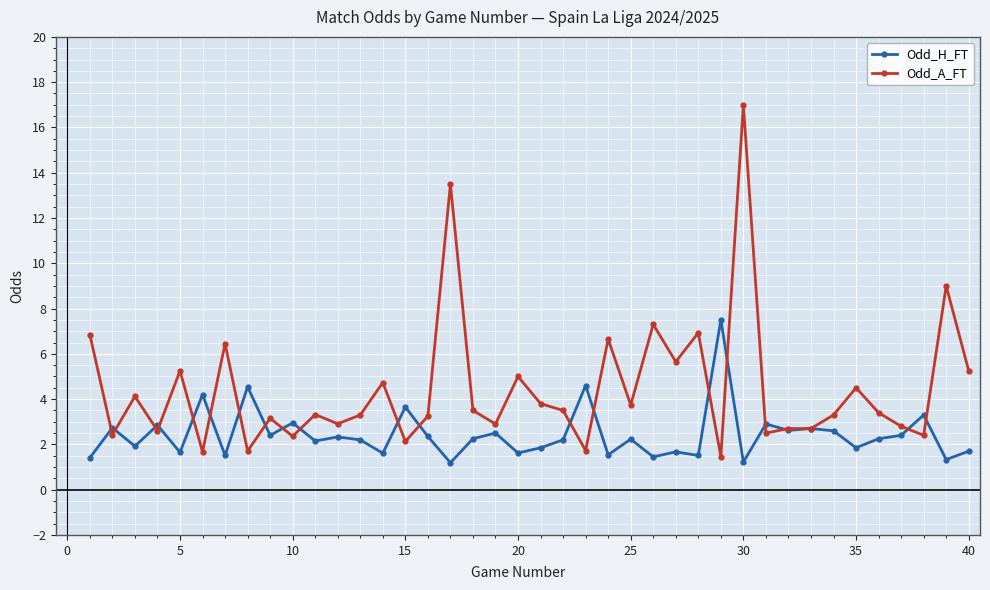

Which series has the largest range (max minus min)?

Odd_A_FT